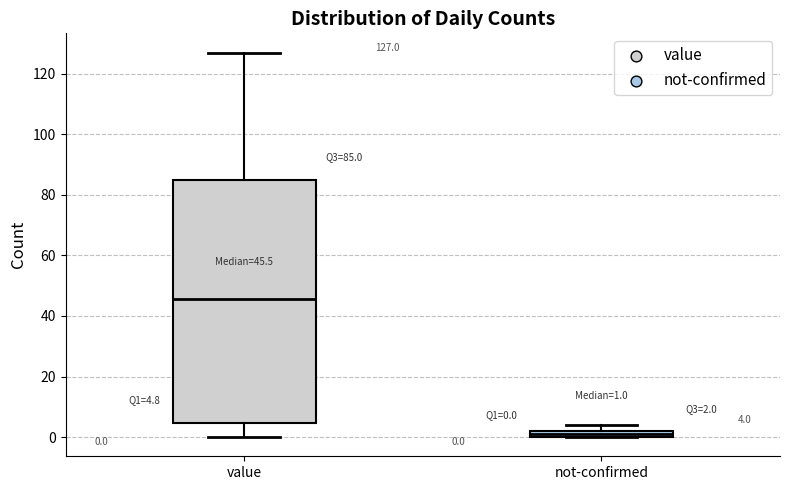

Comparing the boxes themselves (not the whiskers), which one is the tallest?

value